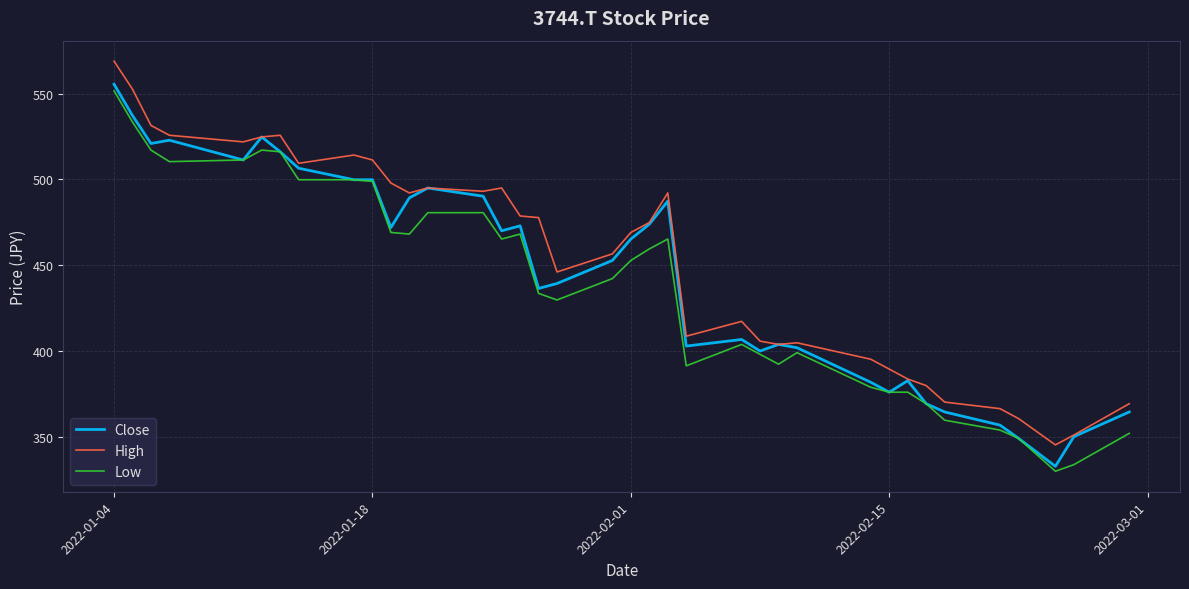

True or false: Low and High cross at least once.

False